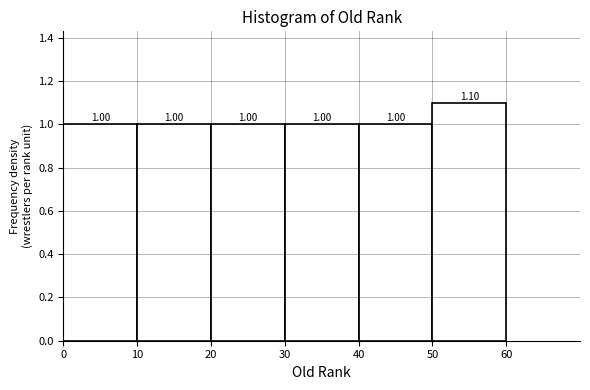

Over which range of the x-axis is the bar tallest?

50 to 60